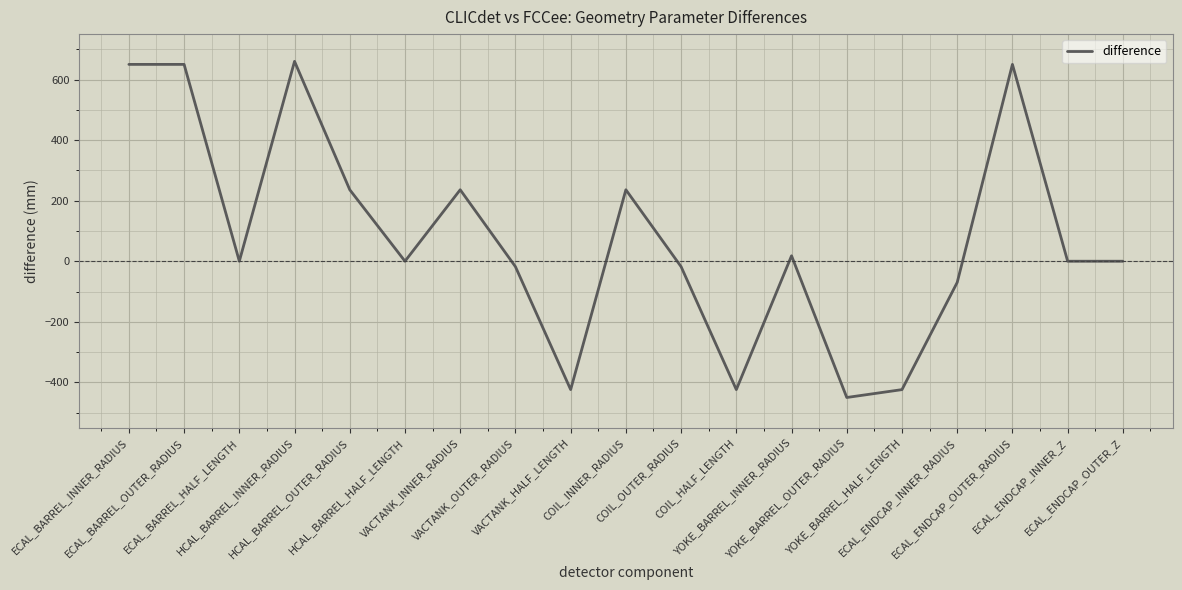

What is the minimum value shown in the chart?

-450